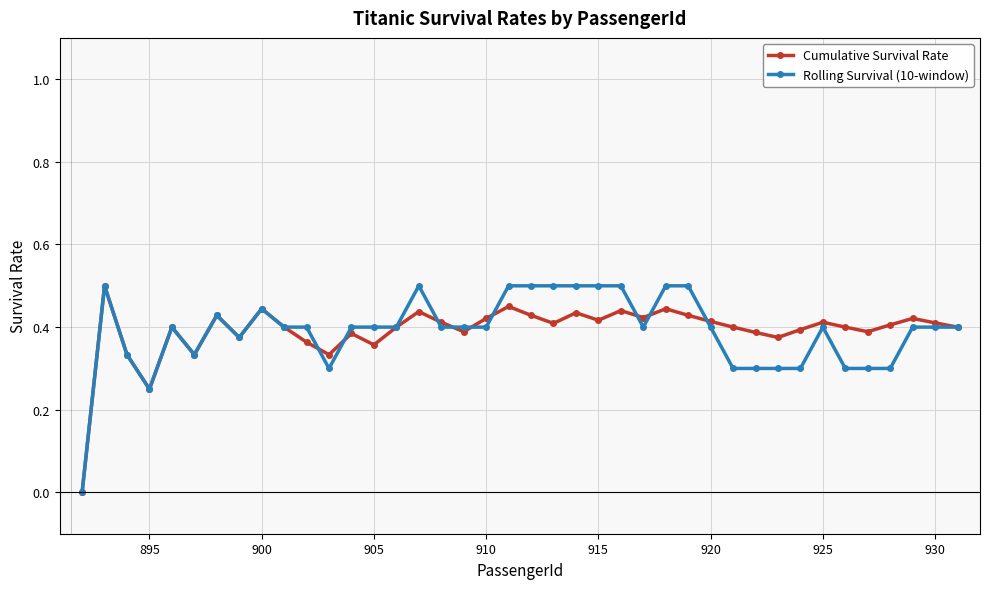

Does the chart have visible grid lines?

Yes